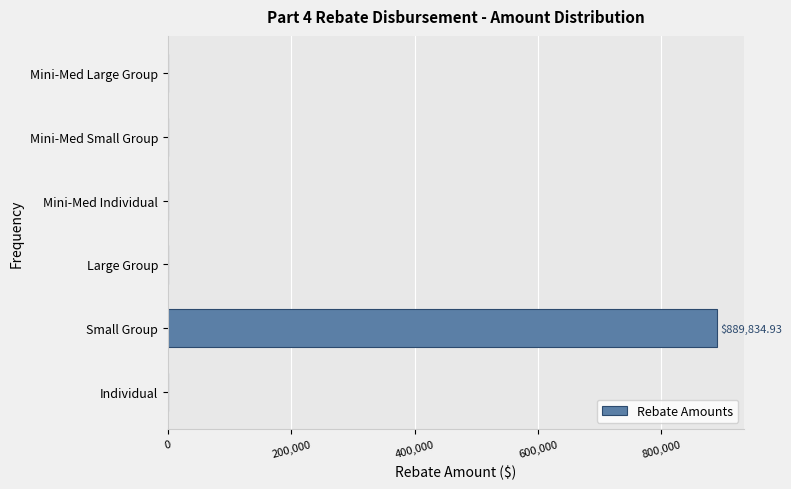

What is the change in value from Small Group to Mini-Med Individual?

-889834.9